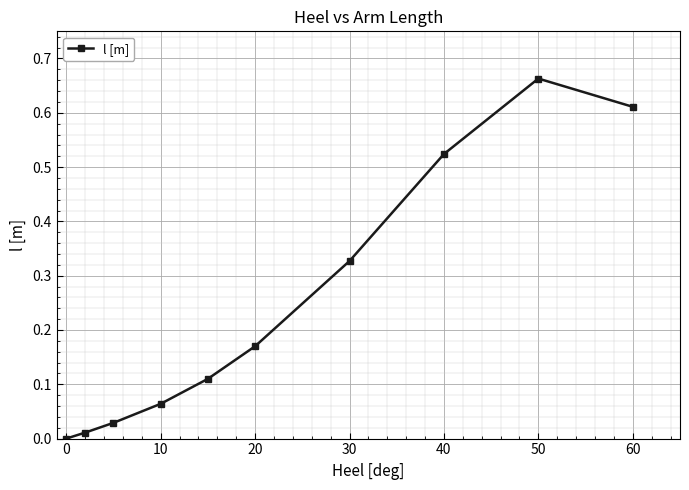

True or false: the data has more than 2 interior local peaks.

False